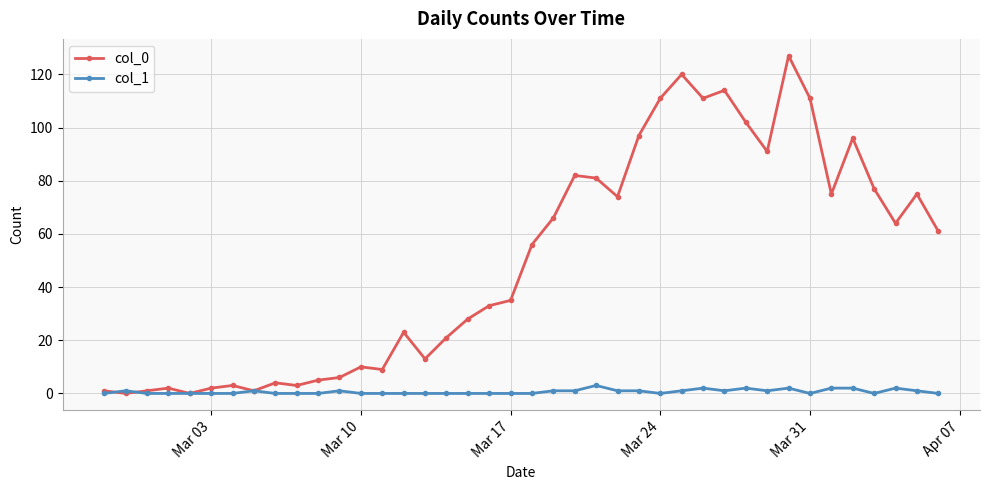

True or false: col_1 has more than 0 interior local peaks.

True